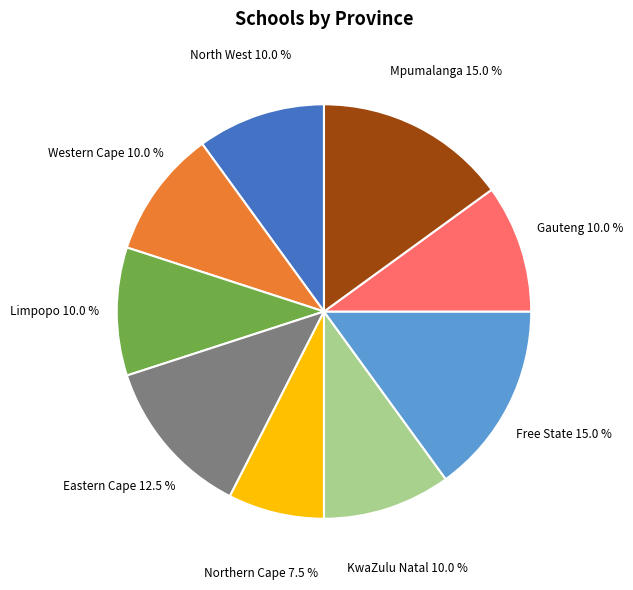

Is there any slice that represents more than half of the pie?

No